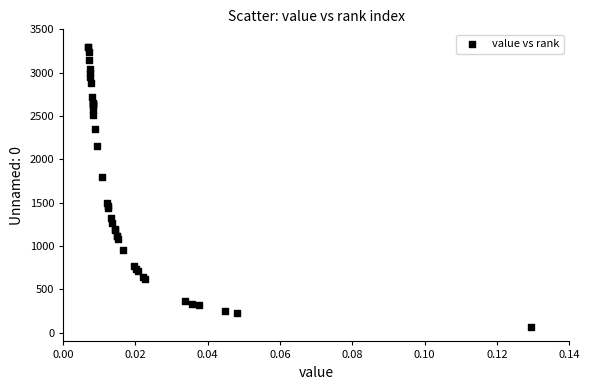

What Y value in the scatter plot is closest to 1679?

1795